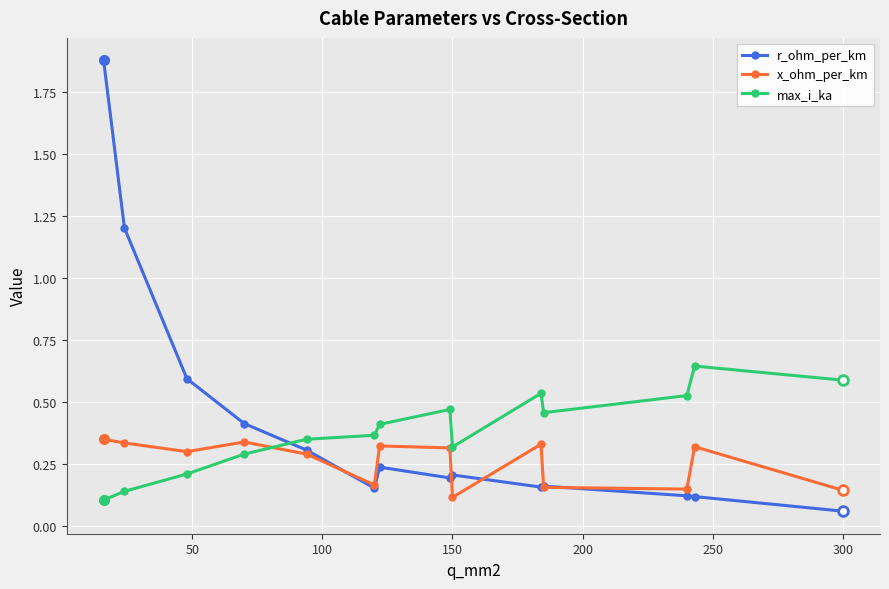

What are all the series names shown in the legend?

r_ohm_per_km, x_ohm_per_km, max_i_ka